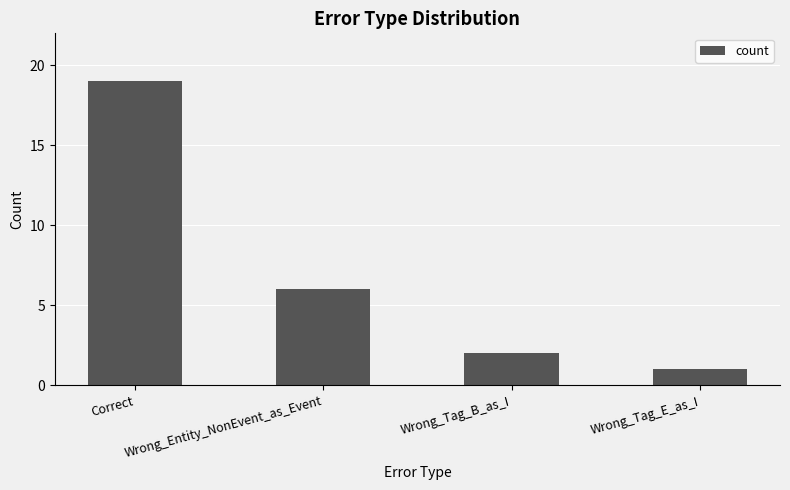

Reading left to right, extract all data points from this chart.

19	6	2	1